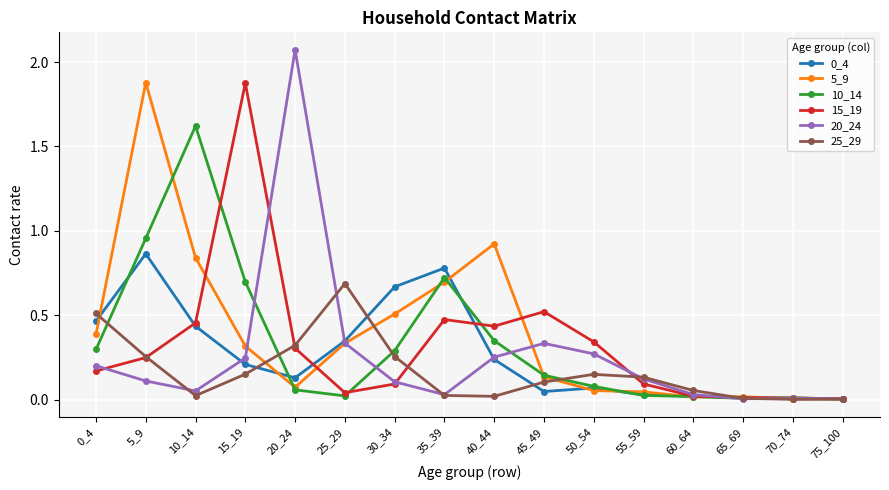

At which category is the sum across all series the highest?

5_9